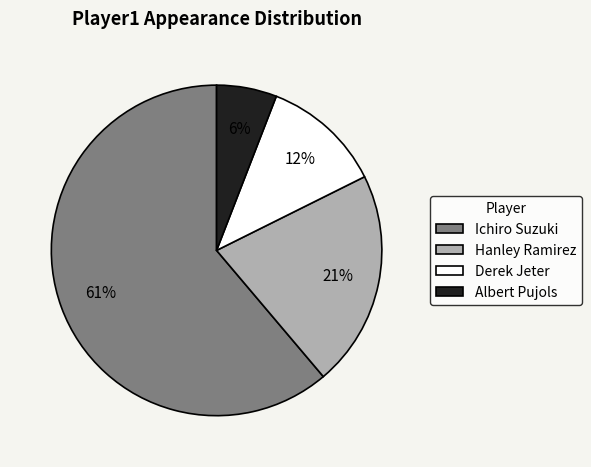

Which slice is the smallest?

Albert Pujols